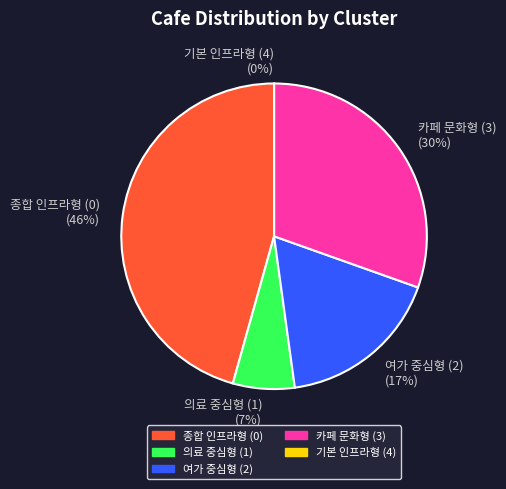

What is the change in value from 의료 중심형 (1) to 카페 문화형 (3)?

+1.1